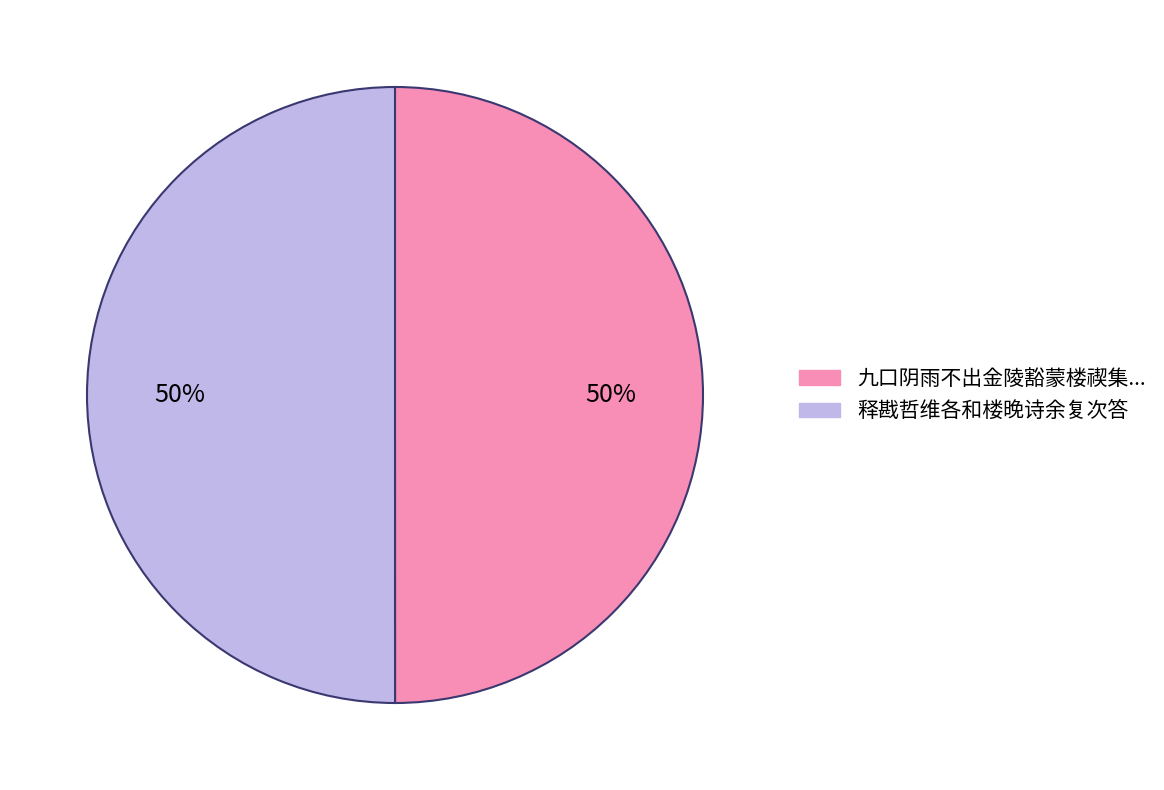

How many segments does this pie chart have?

2